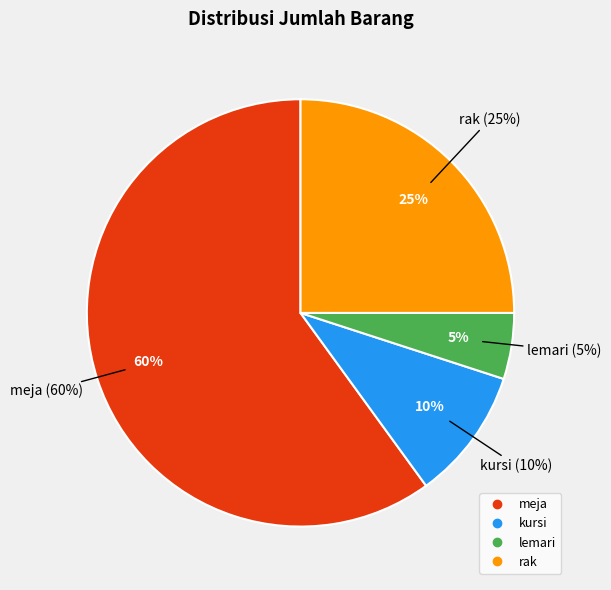

Which slice is the smallest?

lemari